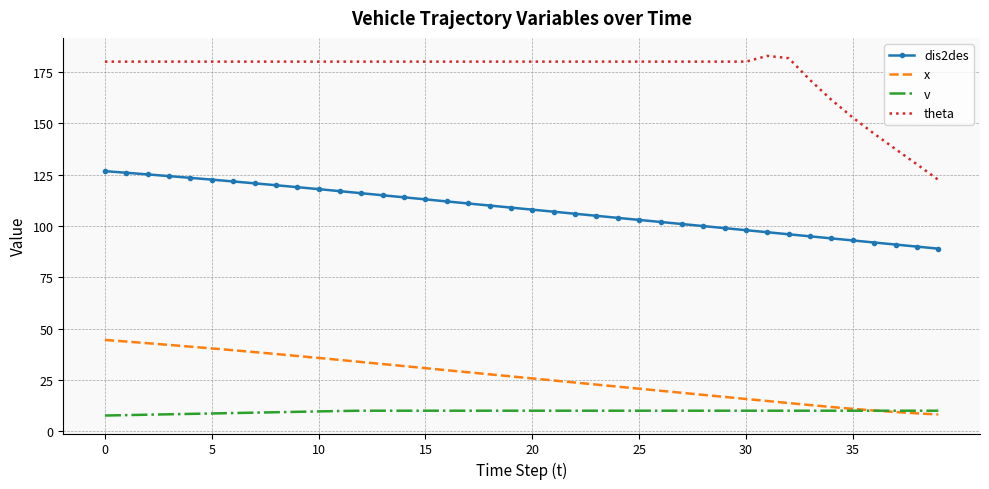

Which series has the largest total across all categories?

theta